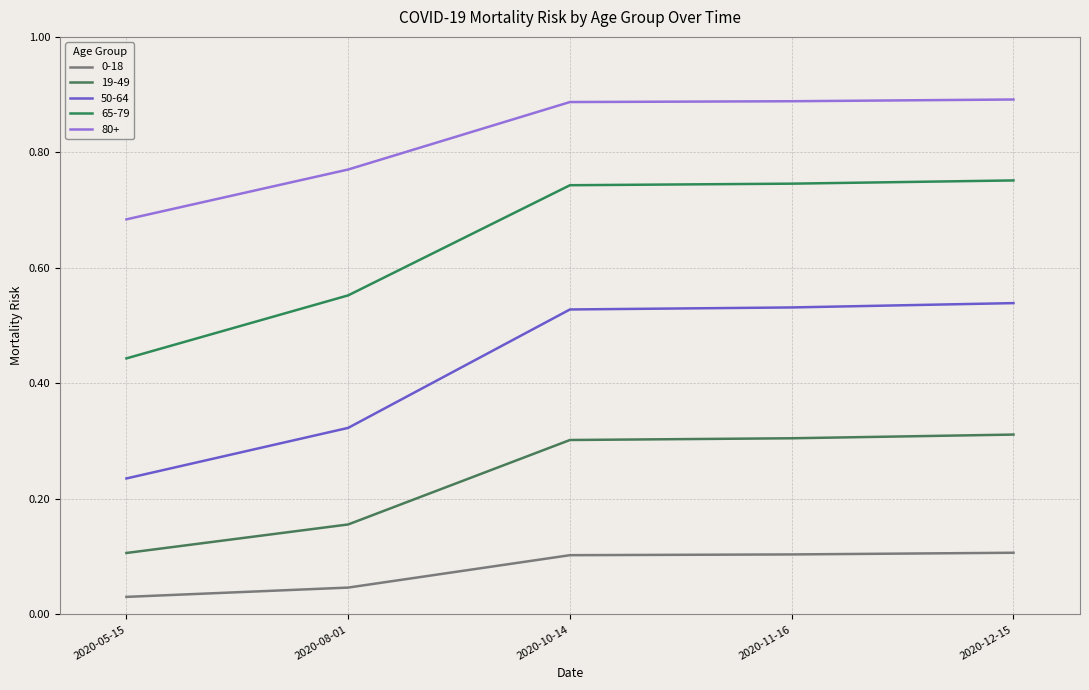

Does the chart have visible grid lines?

Yes